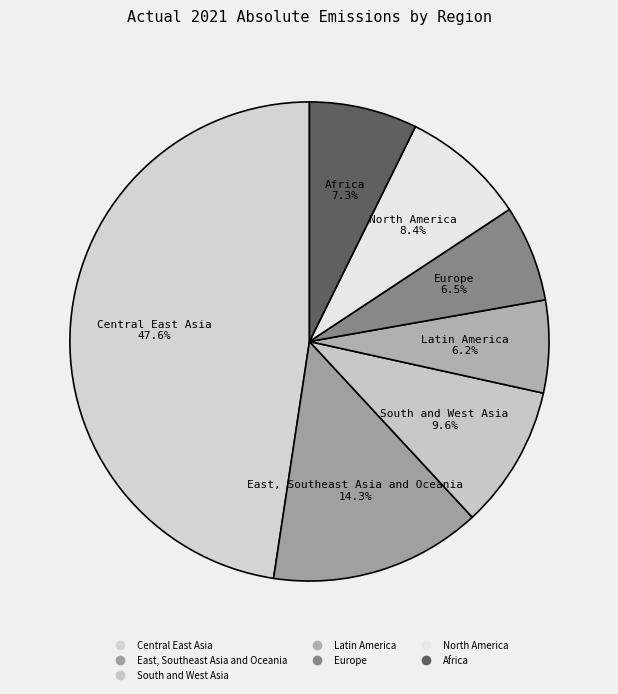

Combined, do South and West Asia and Africa account for over 50%?

No